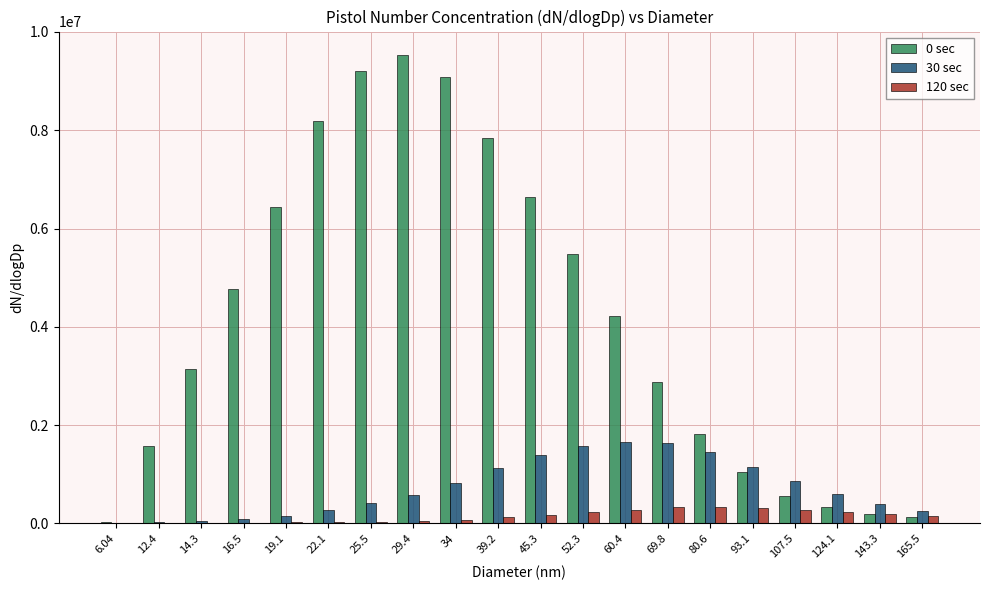

What is the sum of all 0 sec values?

83081769.6